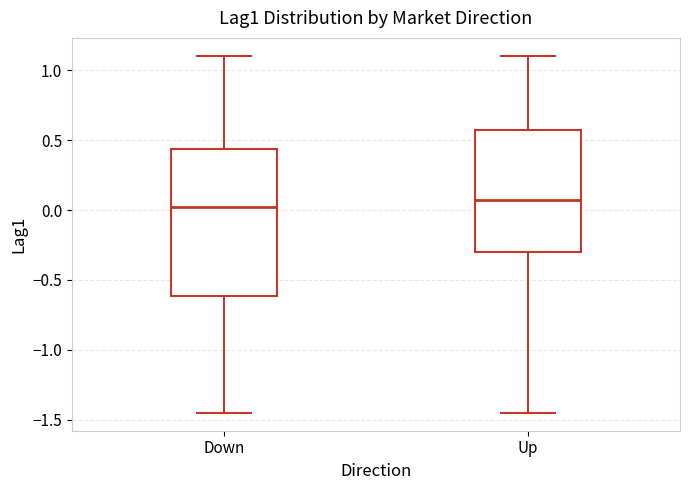

Where does the median line of the box for Up sit on the y-axis? The values are not printed on the chart, so give them approximately, as read against the axis.

0.05